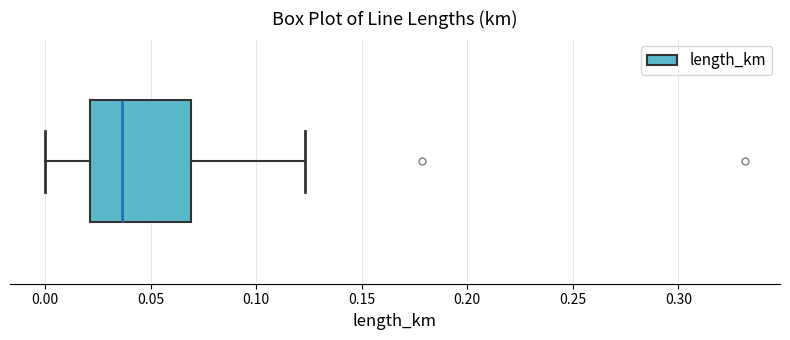

Read this box plot against the x-axis: the position of the median line, the range covered by the box, and the ends of both whiskers. The values are not printed on the chart, so give them approximately, as read against the axis.

median 0.035, box 0.020 to 0.070, whiskers 0.000 to 0.125